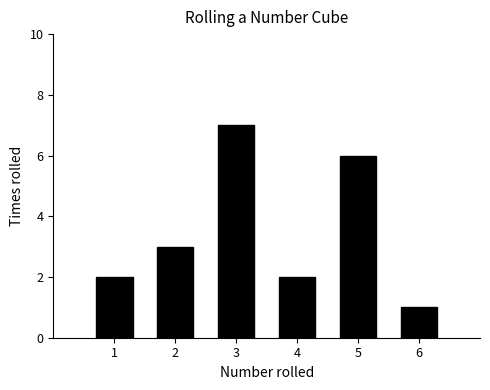

Reading left to right, extract all data points from this chart.

1=2	2=3	3=7	4=2	5=6	6=1